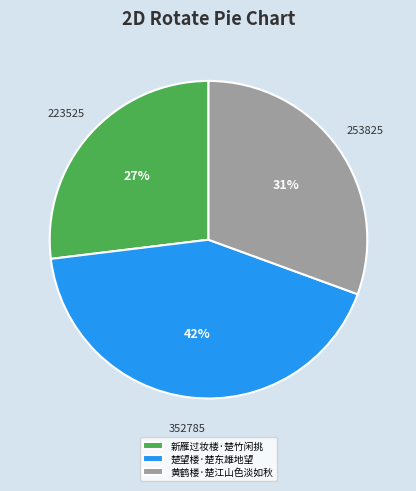

Is the sum of 黄鹤楼·楚江山色淡如秋 and 新雁过妆楼·楚竹闲挑 greater than half?

Yes